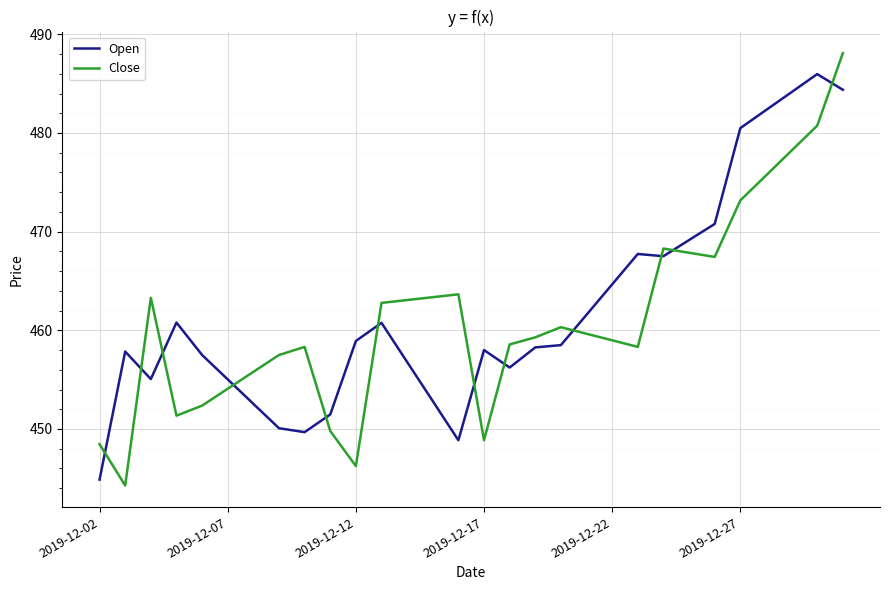

What is the lowest value of the Open series?

444.9